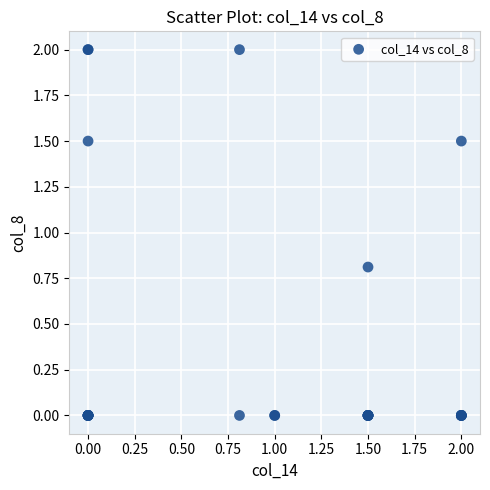

What Y value in the scatter plot is closest to 1?

0.8